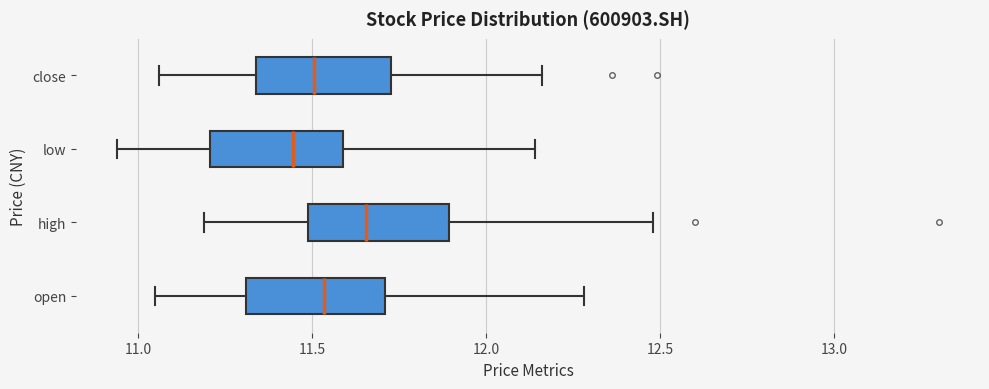

Where does the median line of the box for high sit on the x-axis? The values are not printed on the chart, so give them approximately, as read against the axis.

11.65